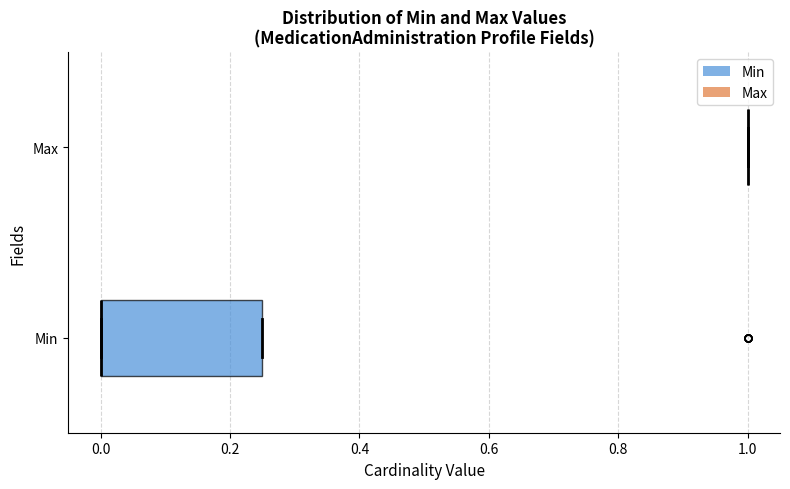

Where is the left edge of the box for Min on the x-axis? The values are not printed on the chart, so give them approximately, as read against the axis.

0.00